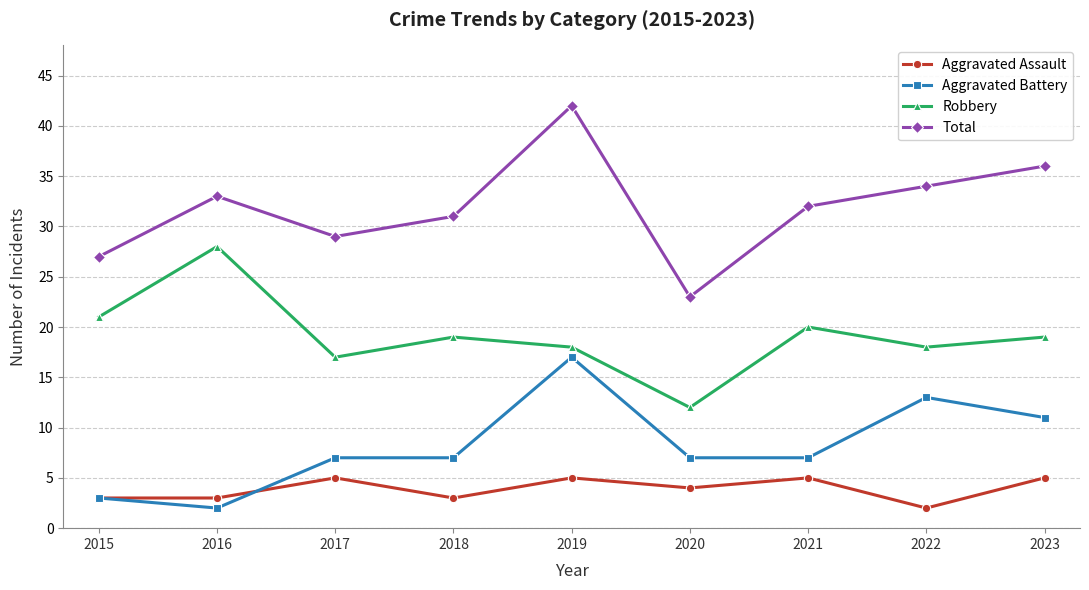

What value does the Total series have at 2022?

34